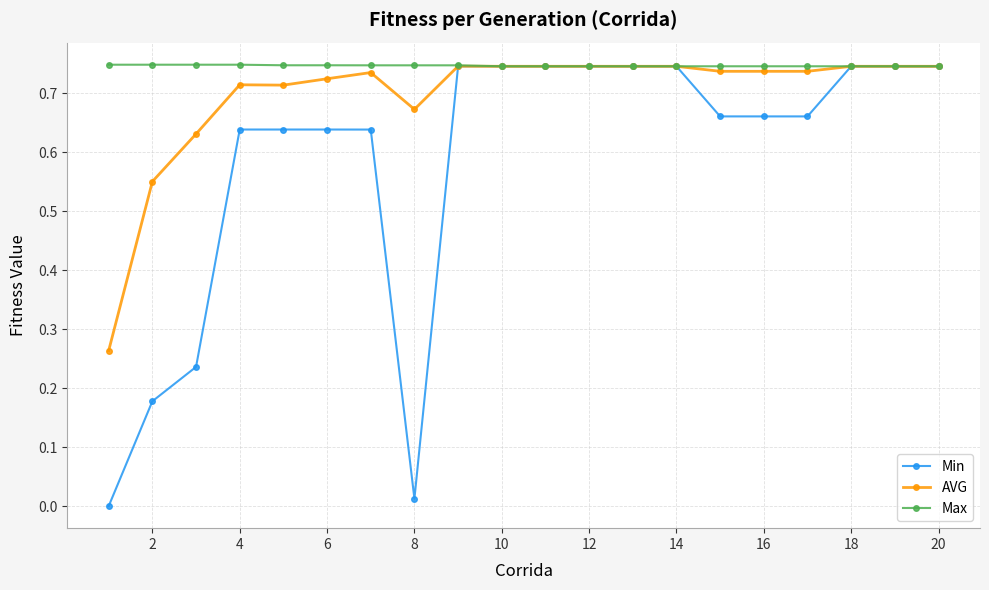

Which series has the largest total across all categories?

Max